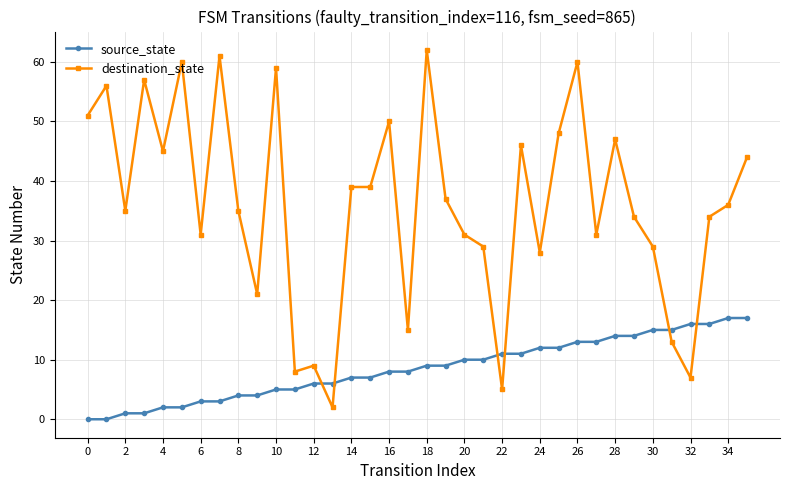

What is the highest value of the destination_state series?

62